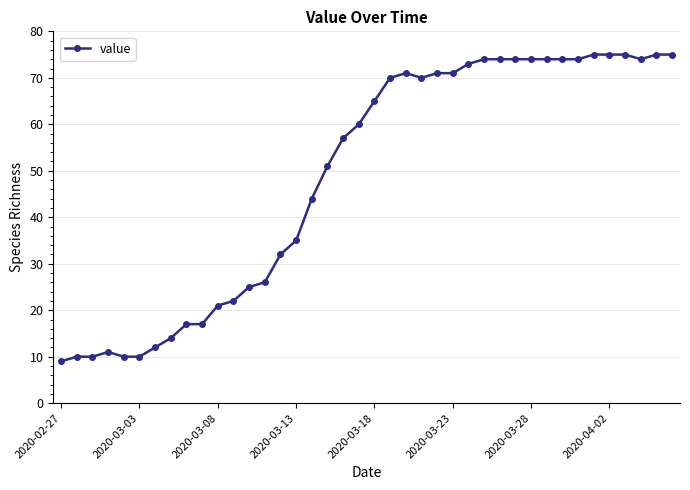

What is the smallest value displayed?

9